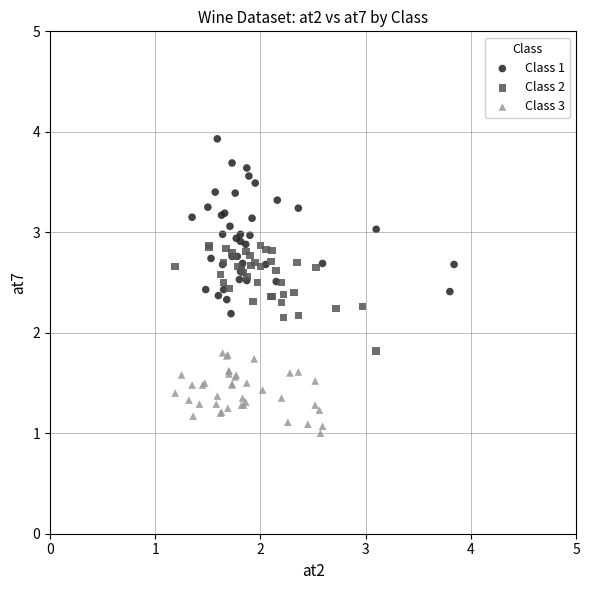

Which series contains the highest Y value?

Class 1